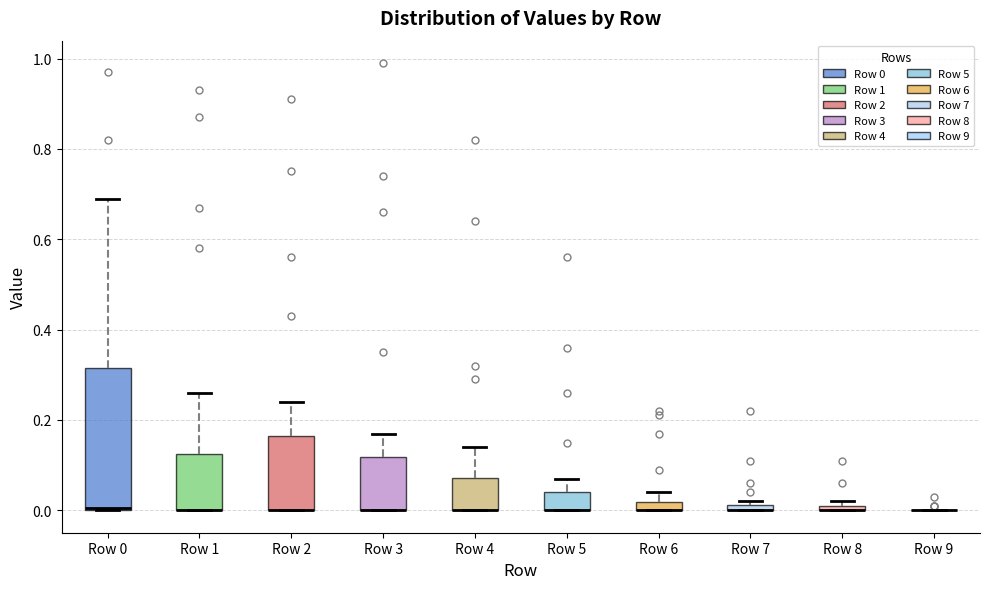

Which box is the tallest, from its lower edge to its upper edge?

Row 0